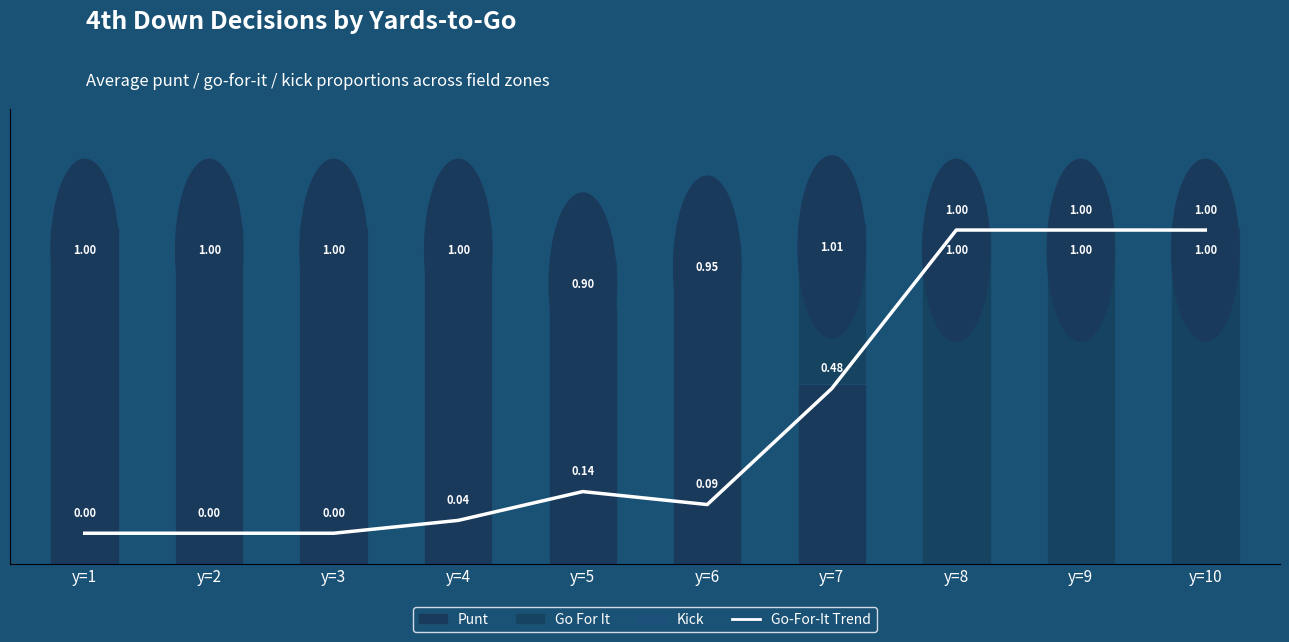

Which series has the largest total across all categories?

punt